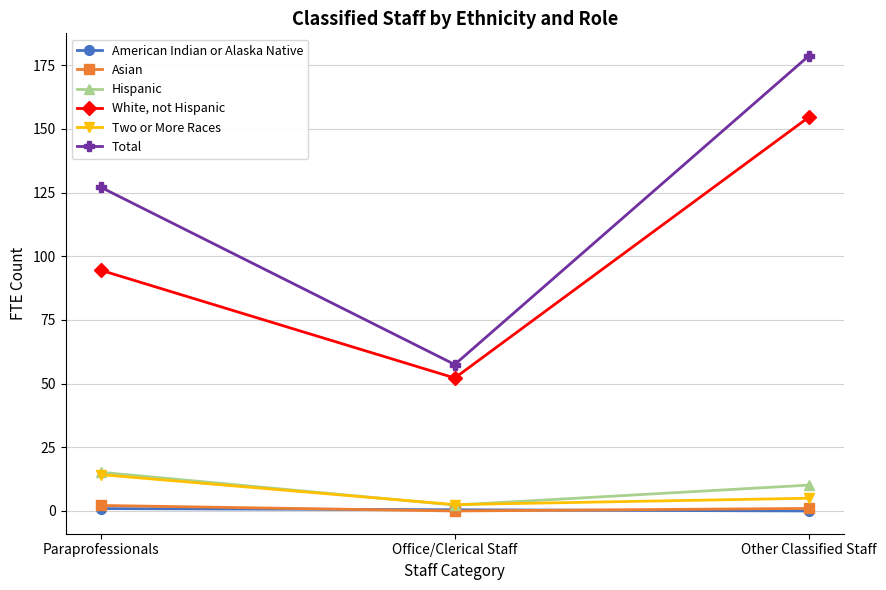

What is the label of the 3rd point from the left?

Other Classified Staff